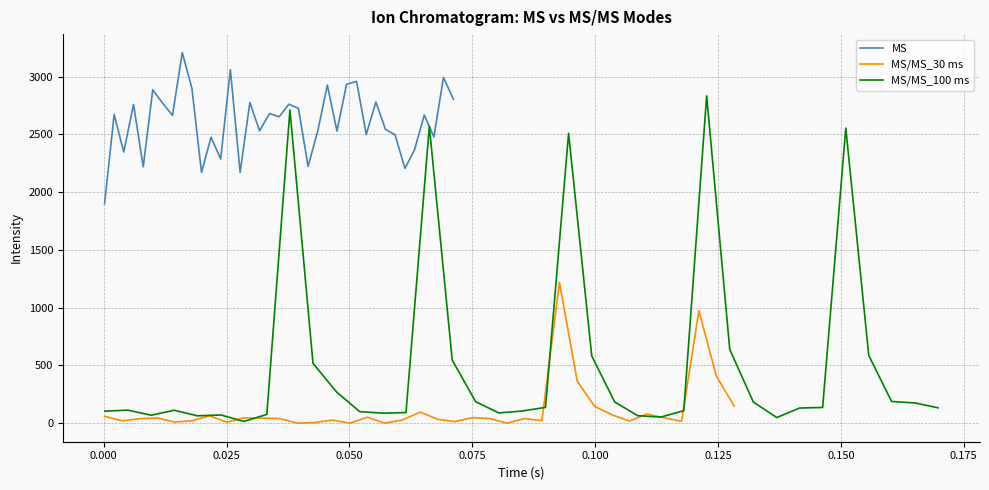

Reading left to right, transcribe all the data shown in this chart.

MS: 1900	2672	2347	2759	2219	2885	2773	2664	3207	2896	2170	2475	2287	3059	2171	2775	2531	2680	2652	2761	2725	2223	2530	2926	2528	2933	2958	2499	2780	2543	2496	2205	2367	2667	2478	2992	2802
MS/MS_30 ms: 59	20	39	45	10	21	64	9	47	44	40	0	6	27	0	52	0	27	96	34	14	48	40	0	40	22	1219	363	145	72	18	79	47	16	974	407	149
MS/MS_100 ms: 104	113	69	112	64	71	15	76	2711	518	269	100	87	92	2569	546	186	89	105	137	2509	582	184	65	53	108	2833	638	183	49	131	136	2554	586	188	175	133